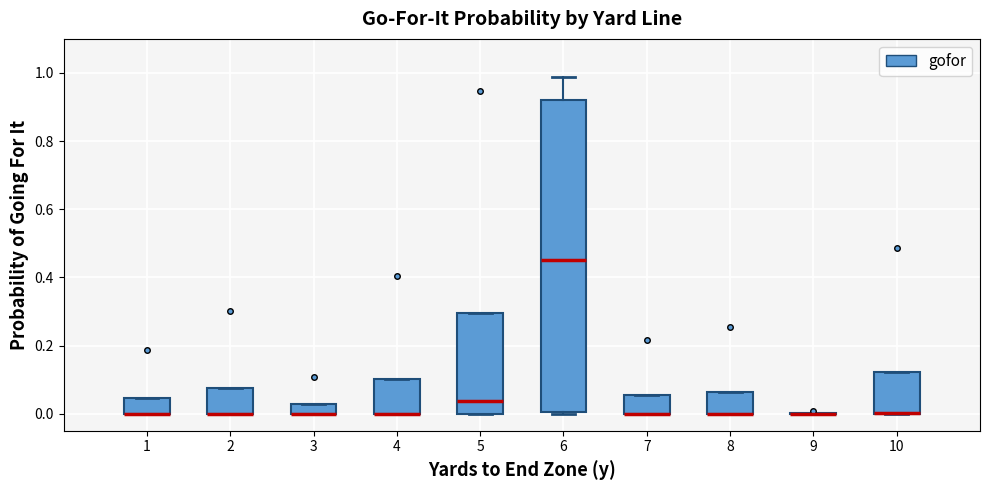

Which box is the tallest, from its lower edge to its upper edge?

6